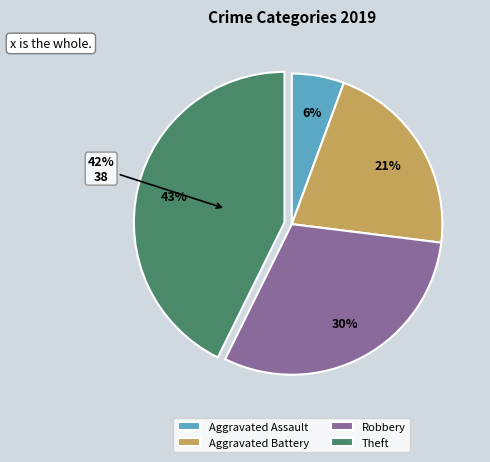

Count the number of slices in the pie.

4